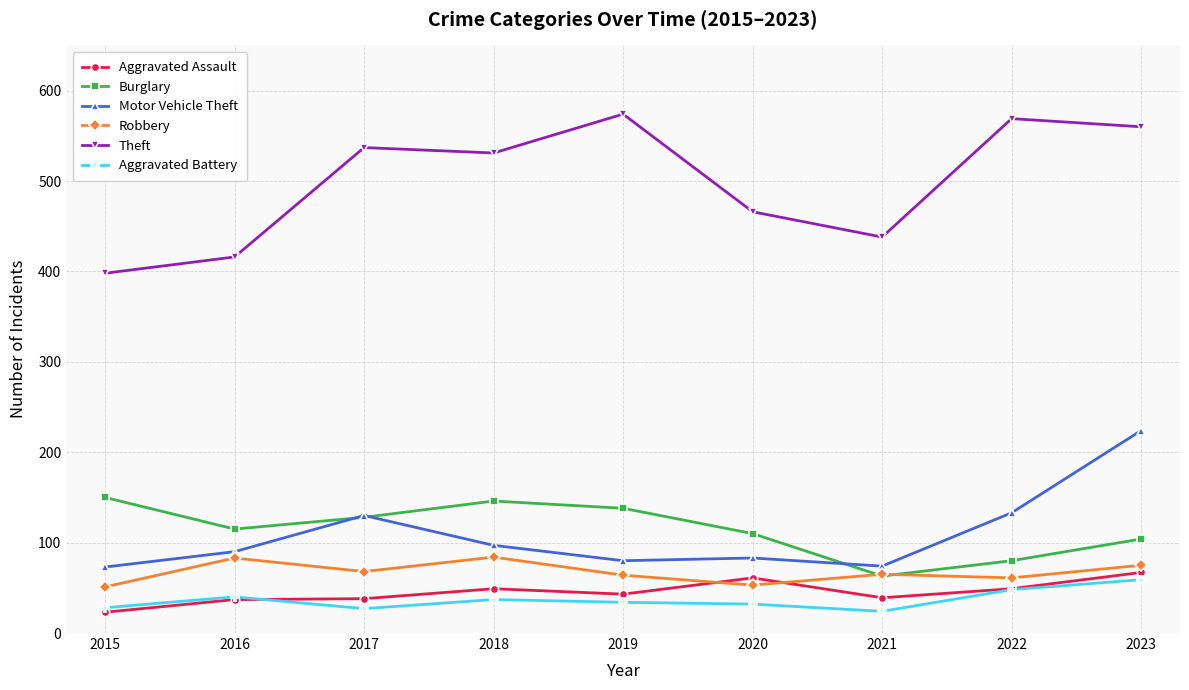

What is the value of the Aggravated Assault point at the 1st from the left?

23